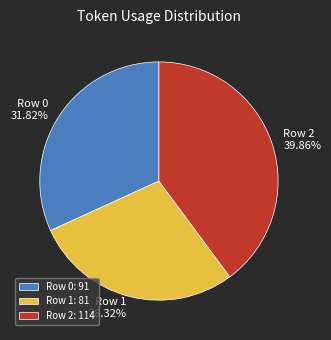

Count the number of slices in the pie.

3